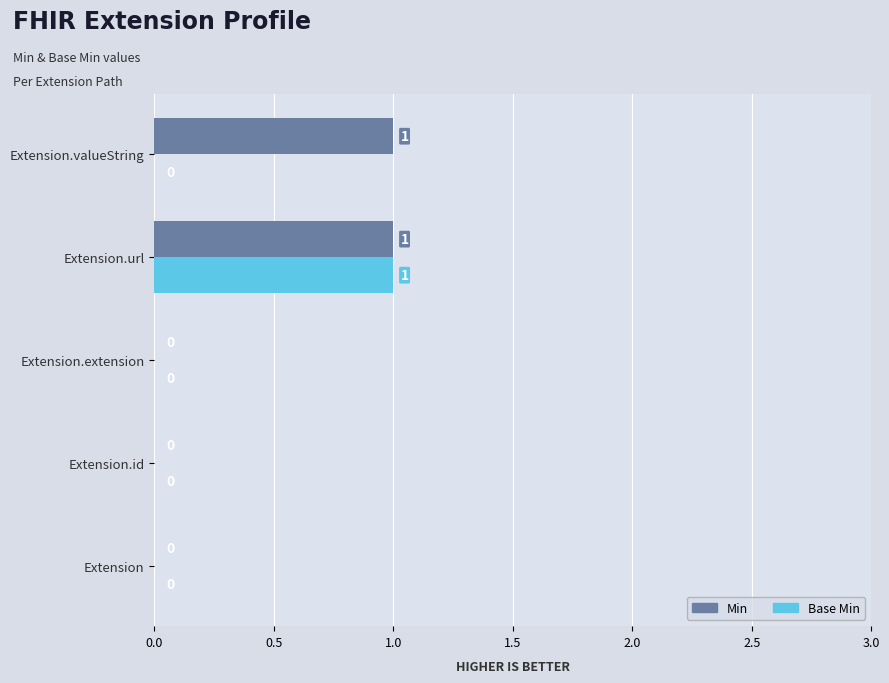

Count the number of categories in the chart.

5